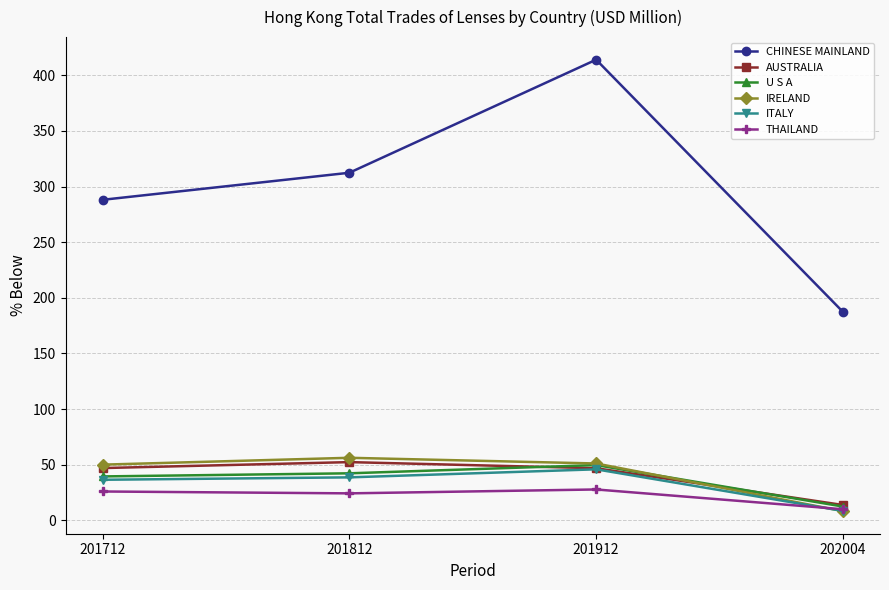

True or false: CHINESE MAINLAND and AUSTRALIA cross at least once.

False